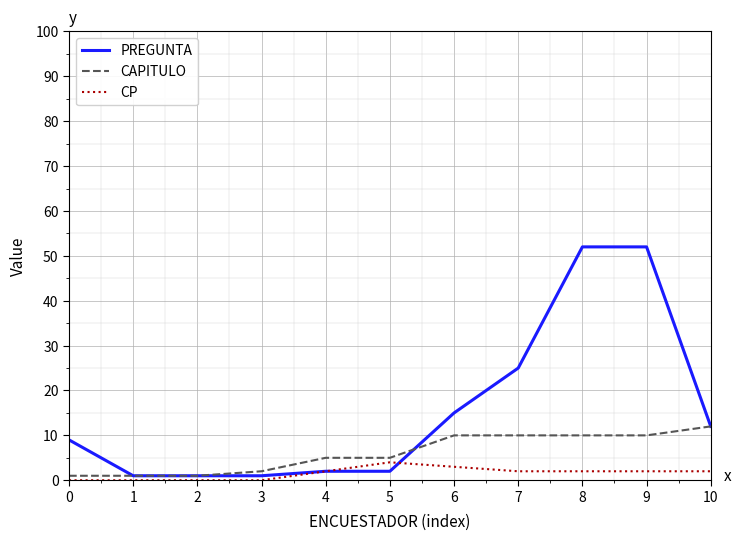

At 9, list the series in order from largest to smallest.

PREGUNTA, CAPITULO, CP